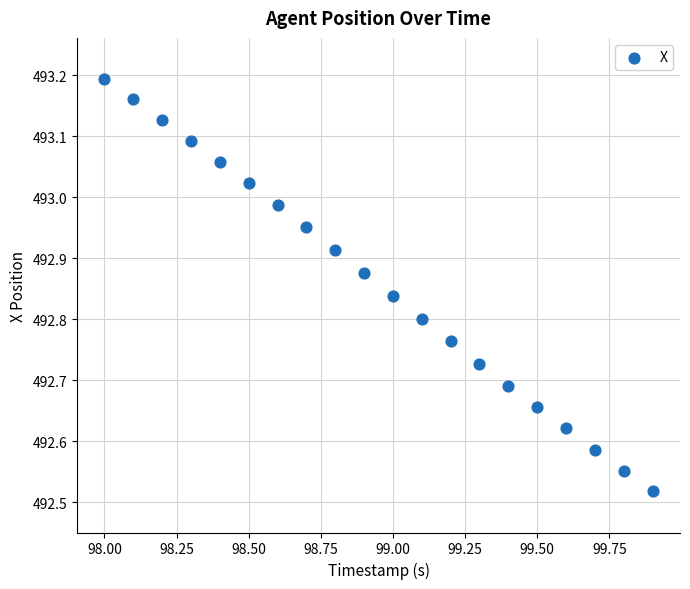

What is the range of X values (max minus min)?

1.9